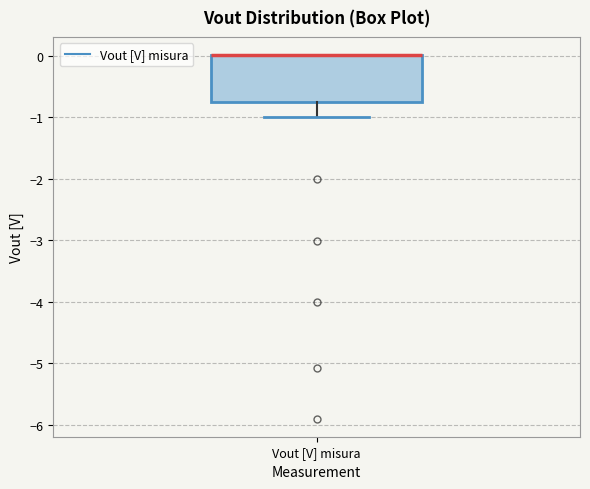

Transcribe this box plot: give where the median line is, the range the box spans, and where the two whiskers end, as read against the y-axis. The values are not printed on the chart, so give them approximately, as read against the axis.

median 0.0 (drawn on the box's upper edge), box -0.8 to 0.0, whiskers -1.0 to 0.0